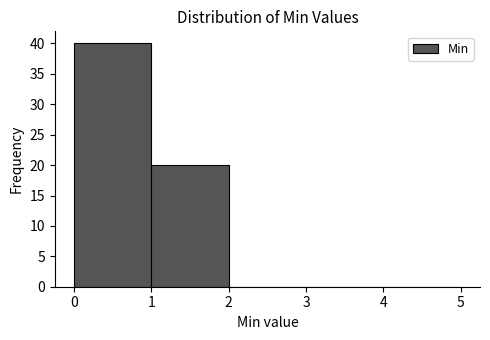

Reading left to right, list every bar in this chart as the range it spans on the x-axis followed by its height. The values are not printed on the chart, so give them approximately, as read against the axis.

0 to 1: 40
1 to 2: 20
2 to 3: 0
3 to 4: 0
4 to 5: 0